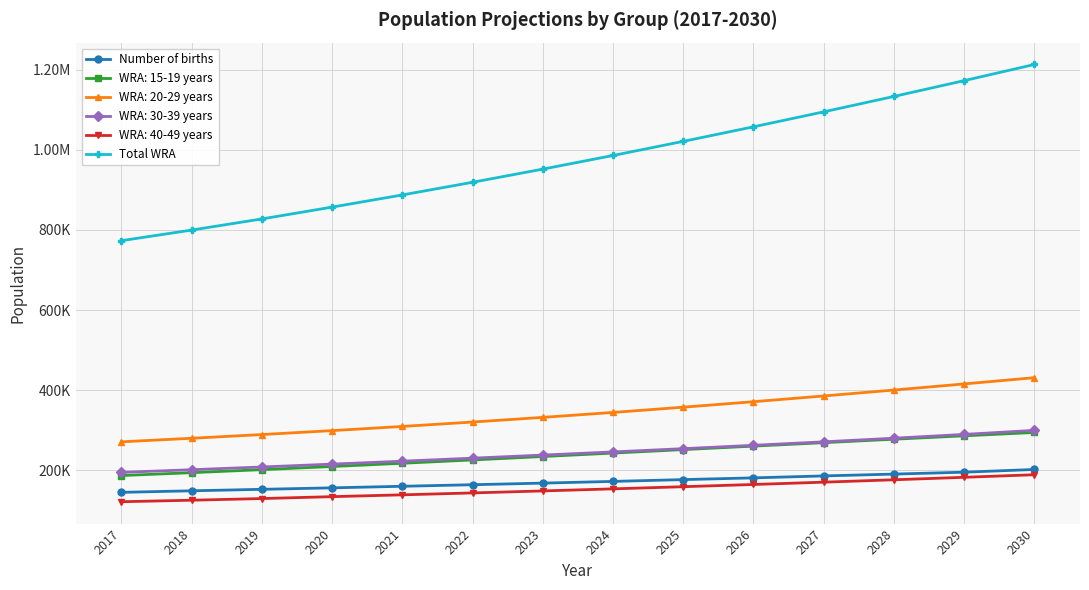

What is the greatest value displayed?

1213395.7